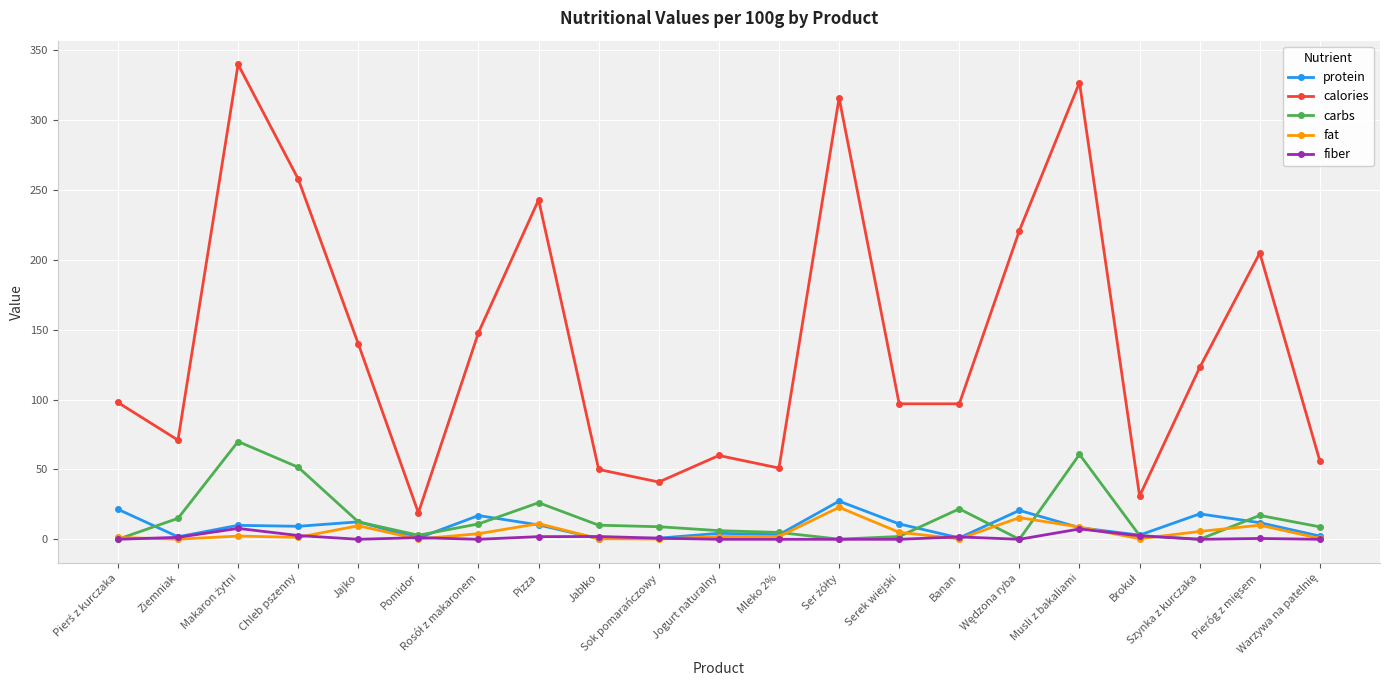

True or false: calories and carbs intersect in this chart.

False